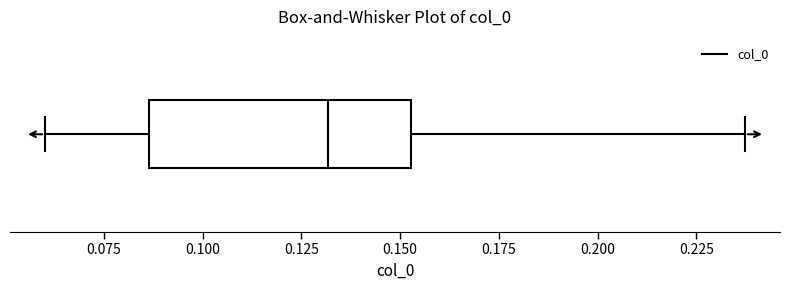

Where does the right whisker of the box end on the x-axis? The values are not printed on the chart, so give them approximately, as read against the axis.

0.235